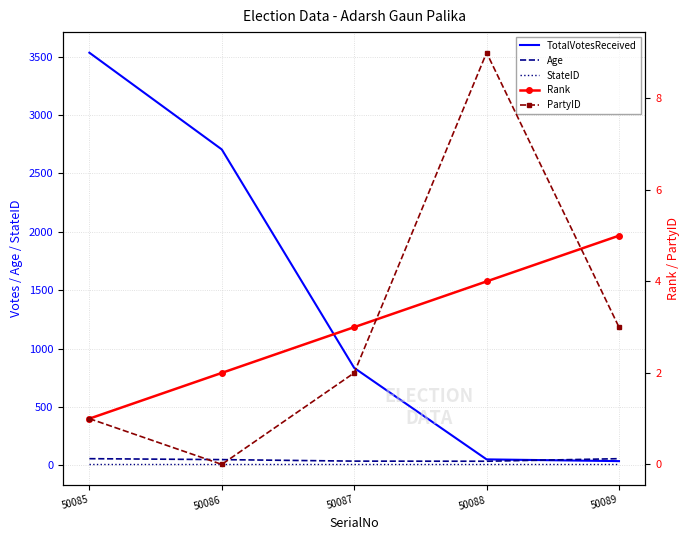

Reading right to left, transcribe all the data shown in this chart.

TotalVotesReceived: 35	50	834	2706	3535
Age: 56	34	35	48	56
StateID: 7	7	7	7	7
Rank: 5	4	3	2	1
PartyID: 3	9	2	0	1